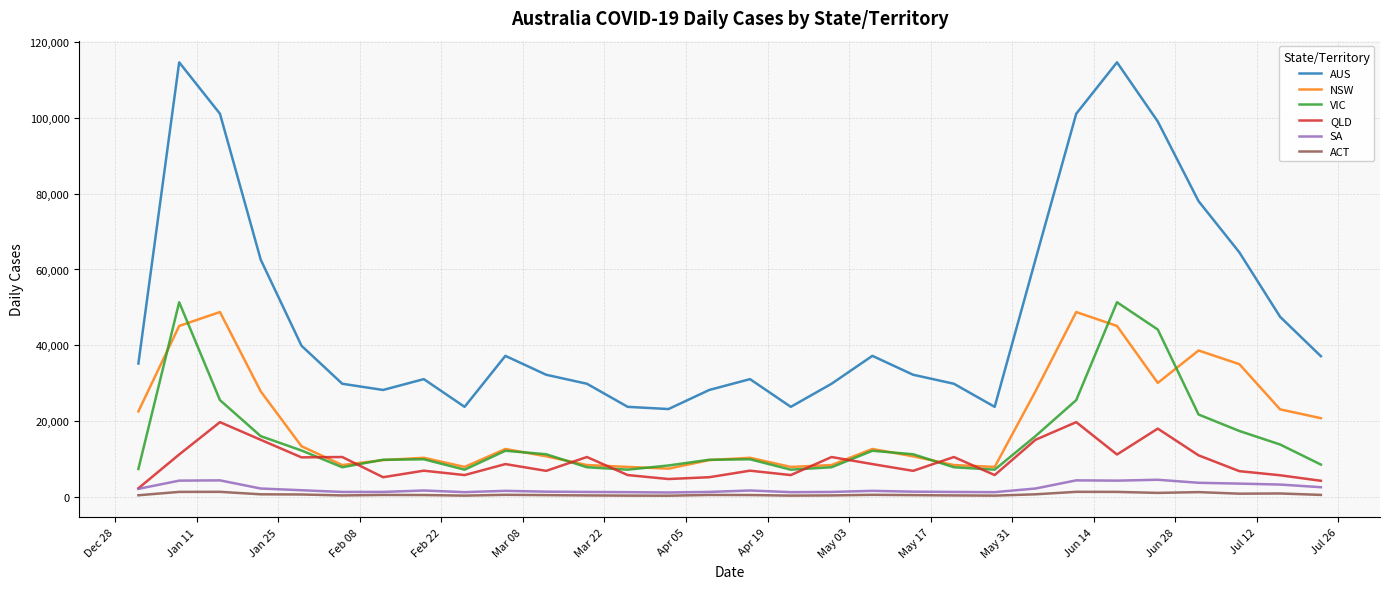

Which series has the largest total across all categories?

AUS